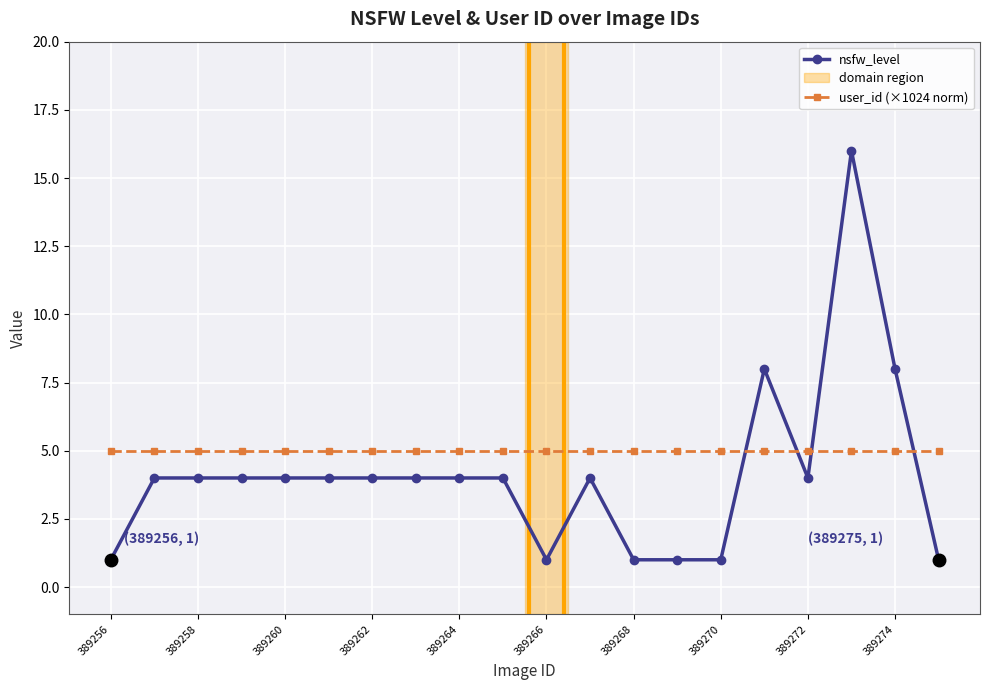

Which series has the largest total across all categories?

user_id (×1024 norm)